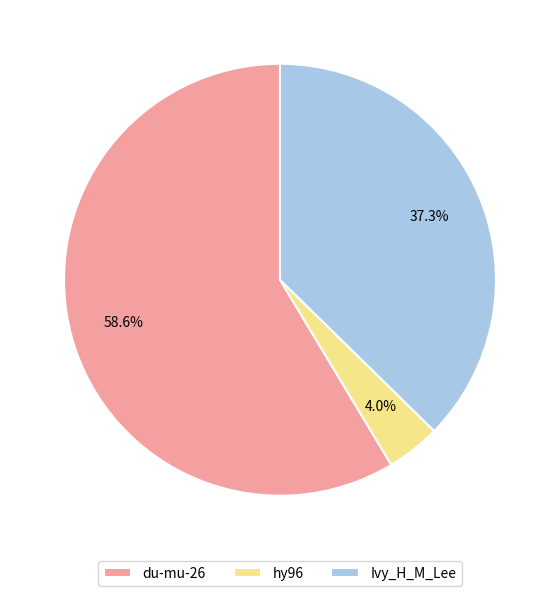

Which has a higher value, Ivy_H_M_Lee or hy96?

Ivy_H_M_Lee